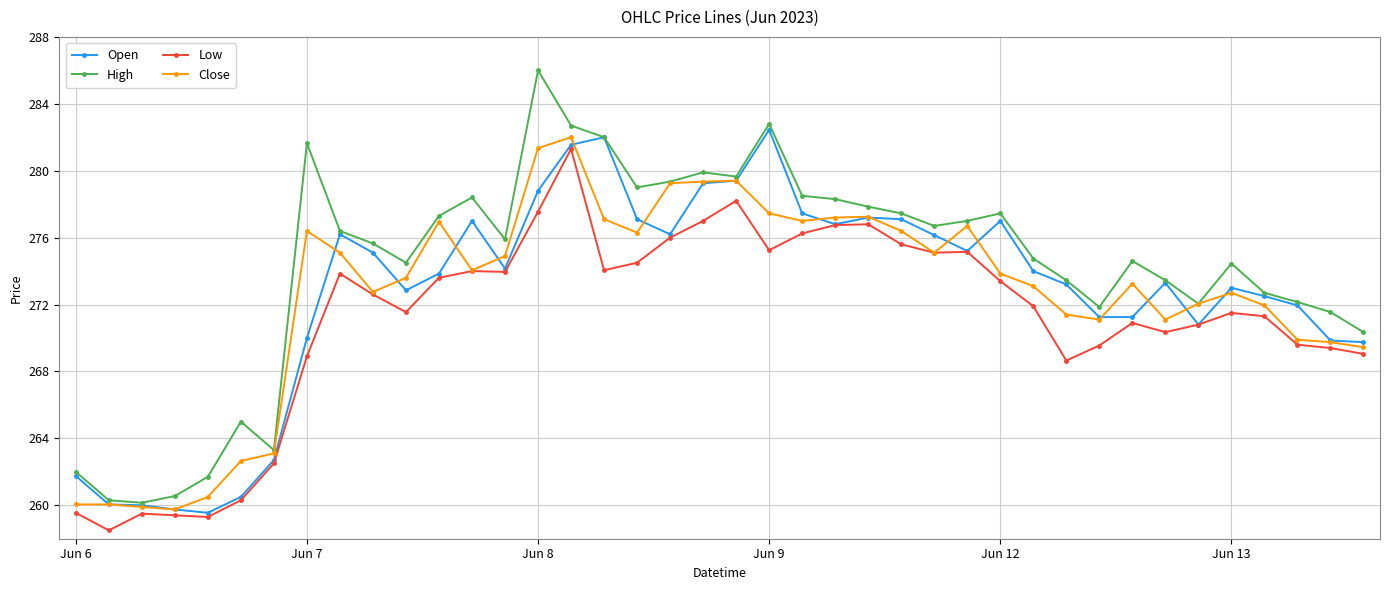

How many lines are shown in the chart?

4